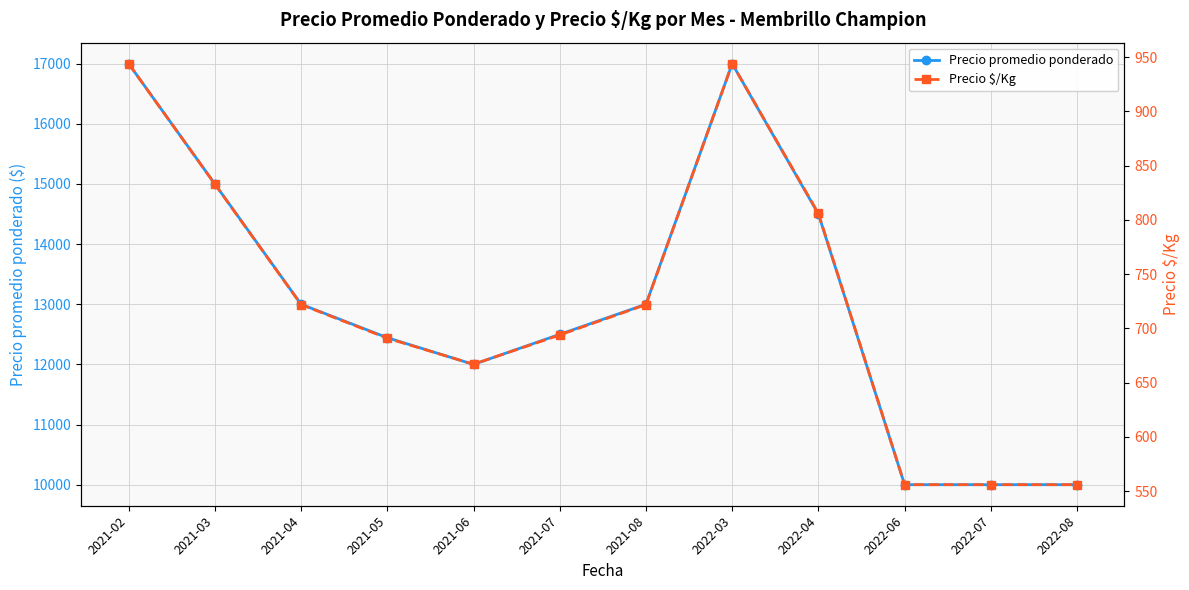

The value of Precio promedio ponderado at 2022-07 is 16575. True or false?

False